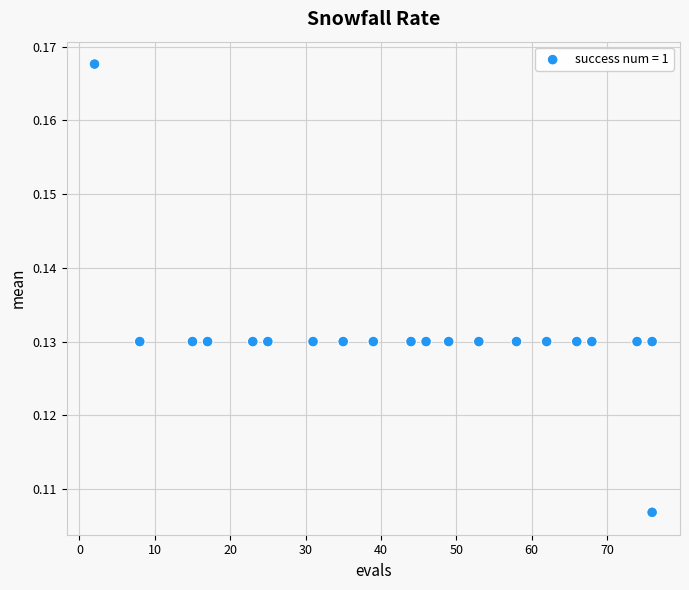

What is the range of X values (max minus min)?

74.0